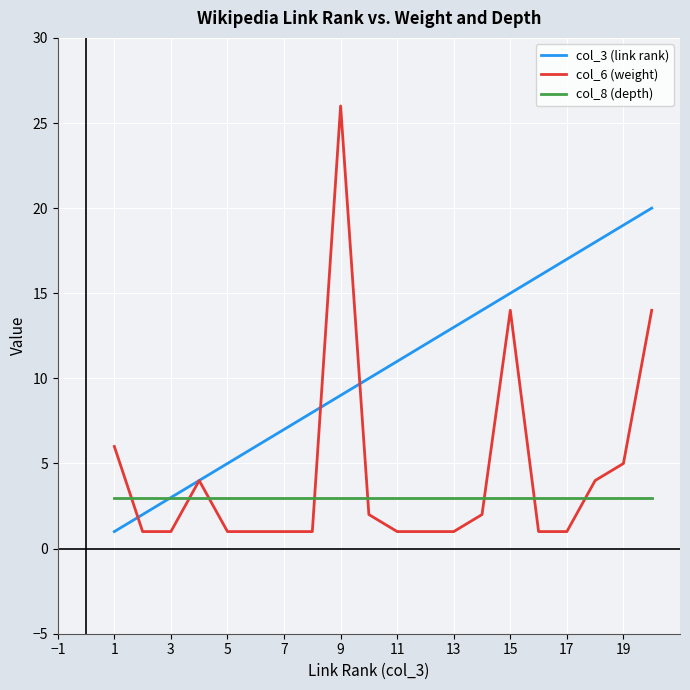

True or false: col_6 (weight) and col_8 (depth) cross at least once.

True